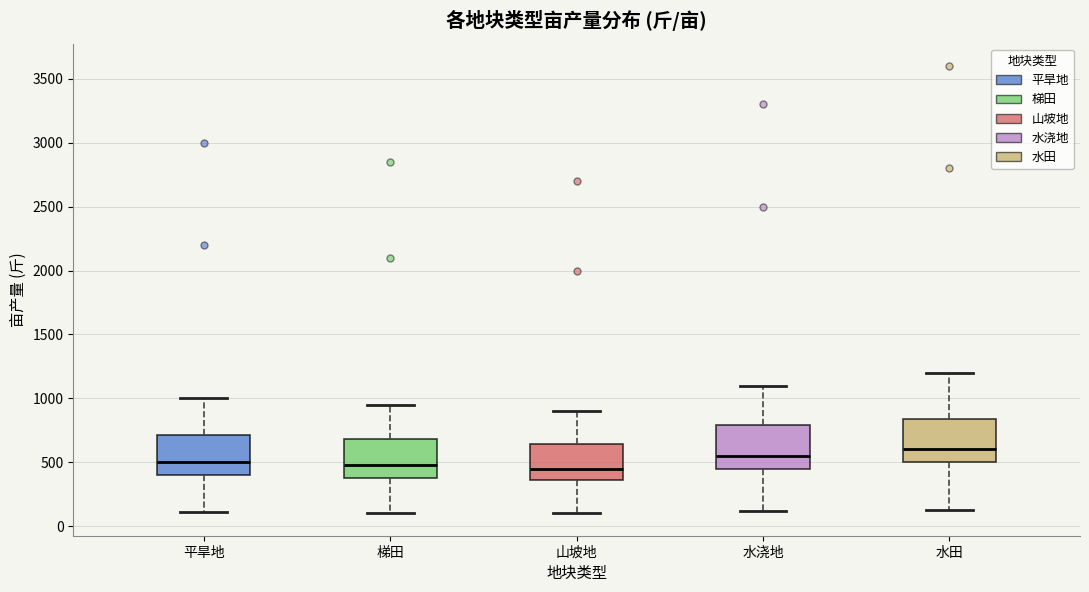

Reading left to right, transcribe this box plot: for each box, give where its median line is, the range the box spans, and where its two whiskers end, as read against the y-axis. The values are not printed on the chart, so give them approximately, as read against the axis.

平旱地: median 500, box 400 to 700, whiskers 100 to 1000
梯田: median 500, box 400 to 700, whiskers 100 to 950
山坡地: median 450, box 350 to 650, whiskers 100 to 900
水浇地: median 550, box 450 to 800, whiskers 100 to 1100
水田: median 600, box 500 to 850, whiskers 150 to 1200